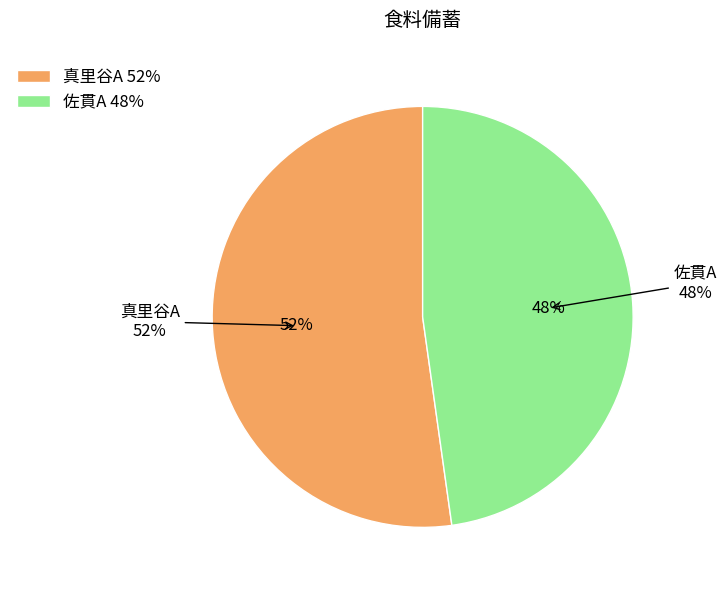

What percentage is NOT represented by 真里谷A?

47.8%